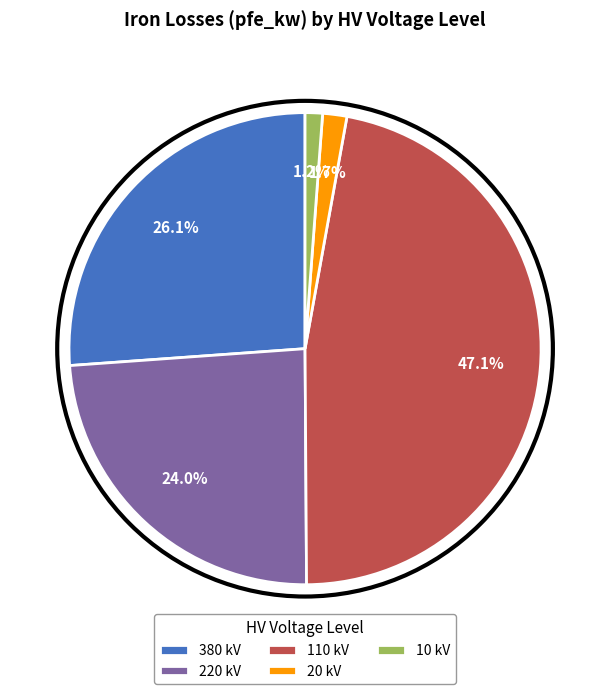

Between 10 kV and 110 kV, which is larger?

110 kV